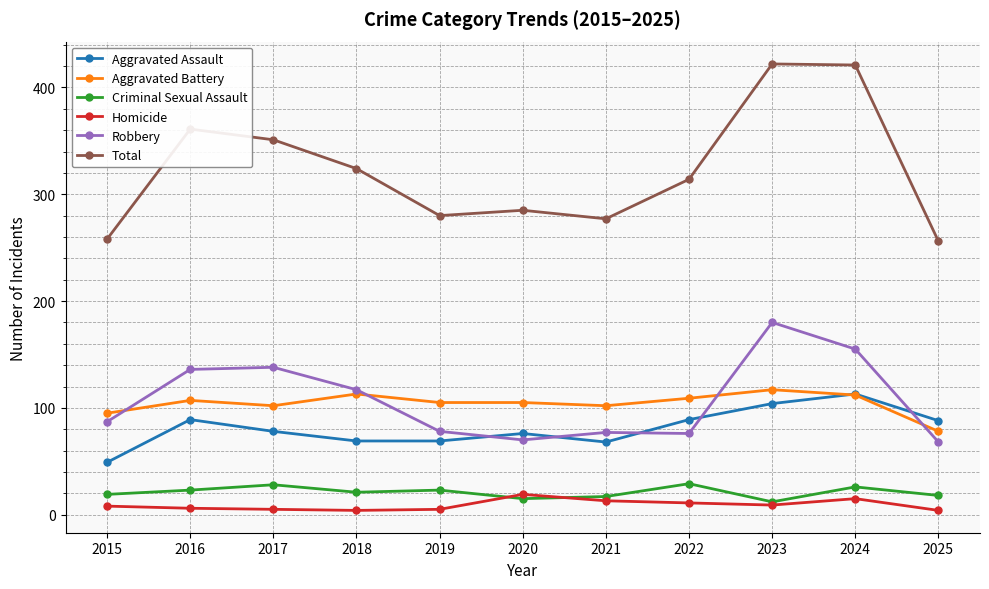

What is the value of the Criminal Sexual Assault point at the 3rd from the left?

28